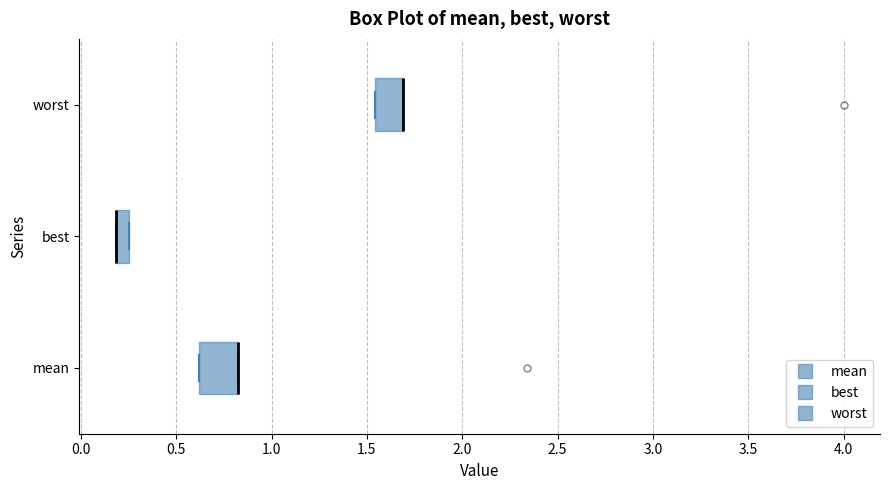

Comparing the boxes themselves (not the whiskers), which one is the widest?

mean